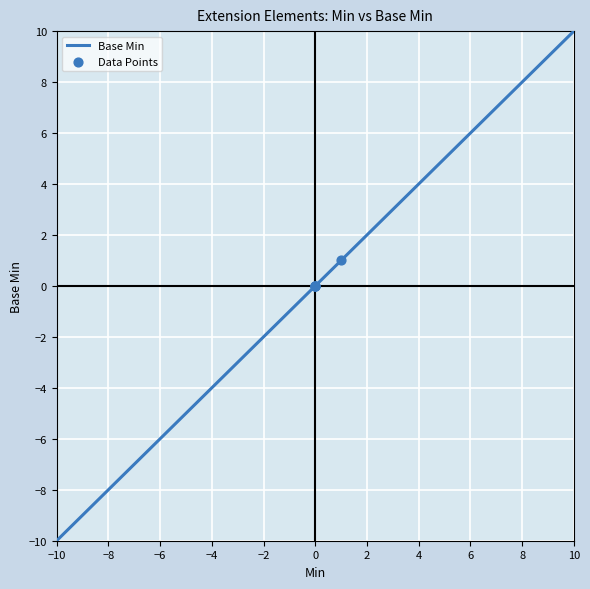

Which has a higher value, 1 or 0?

1